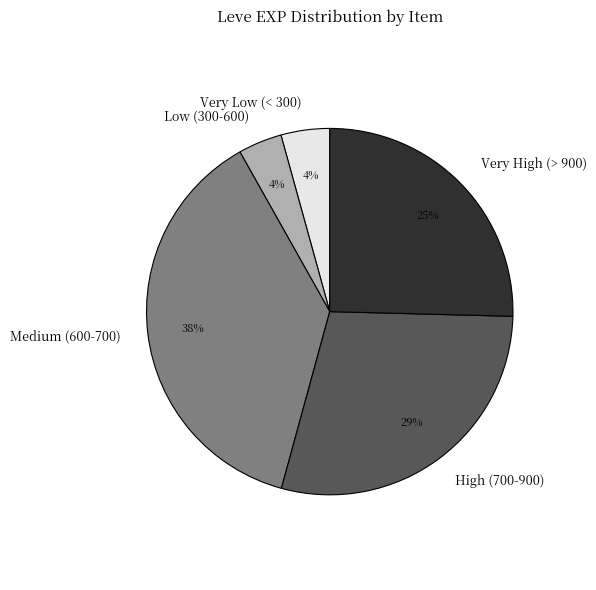

Which slice is the largest?

Medium (600-700)